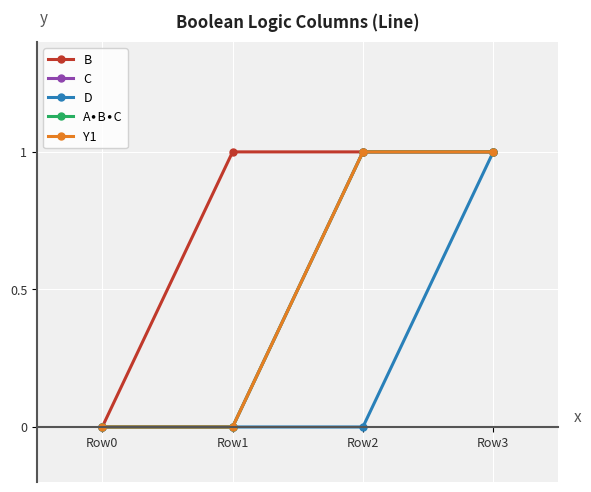

True or false: C has a value of 0 at Row0.

True